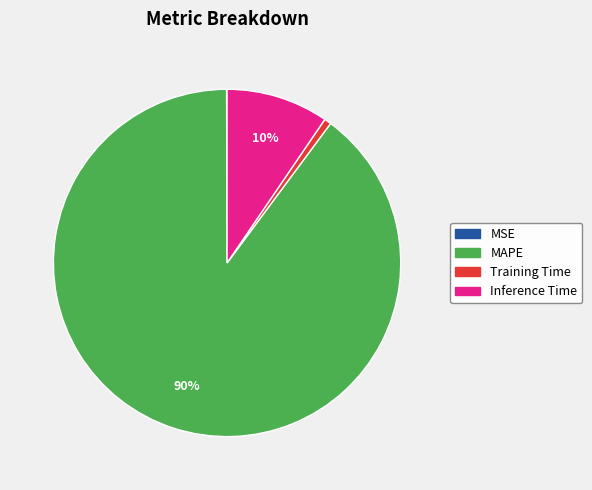

To the nearest percent, what is the average slice percentage?

25%